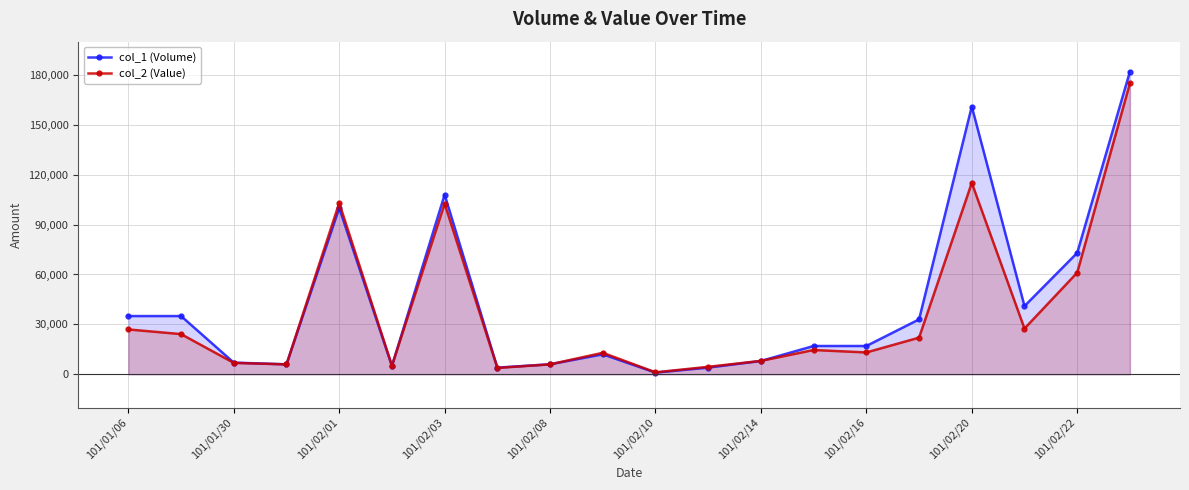

Is the value of col_1 (Volume) at 101/02/03 greater than the value of col_2 (Value) at 101/02/10?

Yes